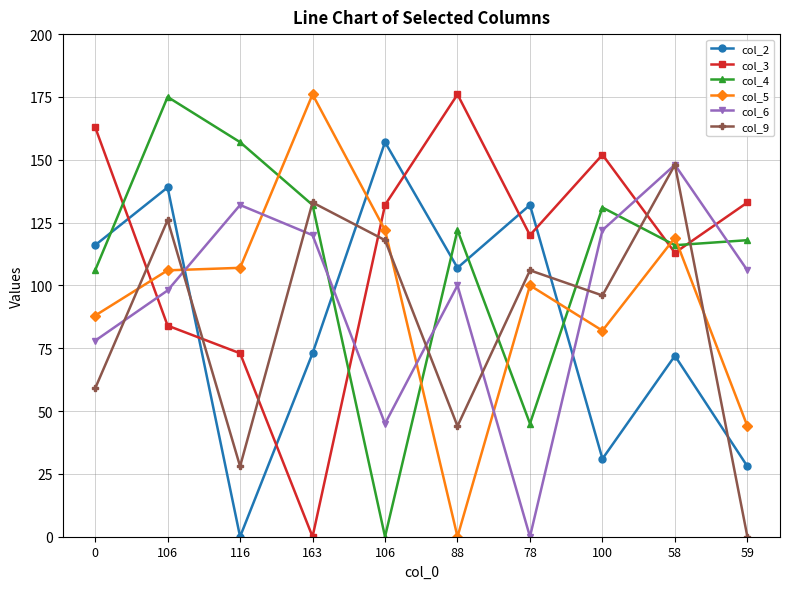

Does the chart have visible grid lines?

Yes